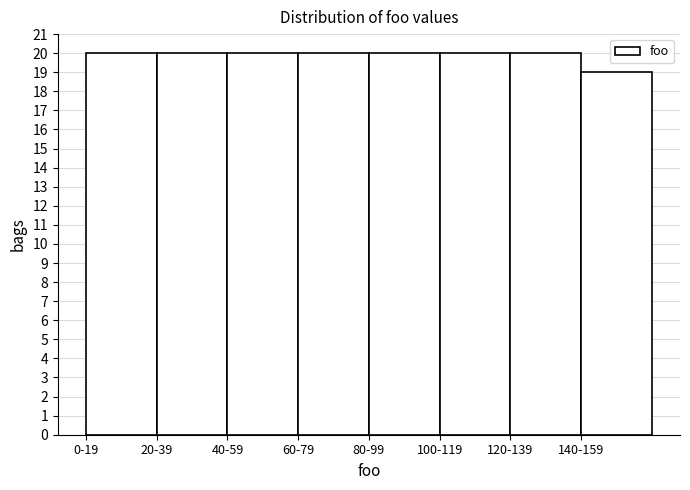

Reading left to right, what are all the values shown in this chart?

0-19=20	20-39=20	40-59=20	60-79=20	80-99=20	100-119=20	120-139=20	140-159=19